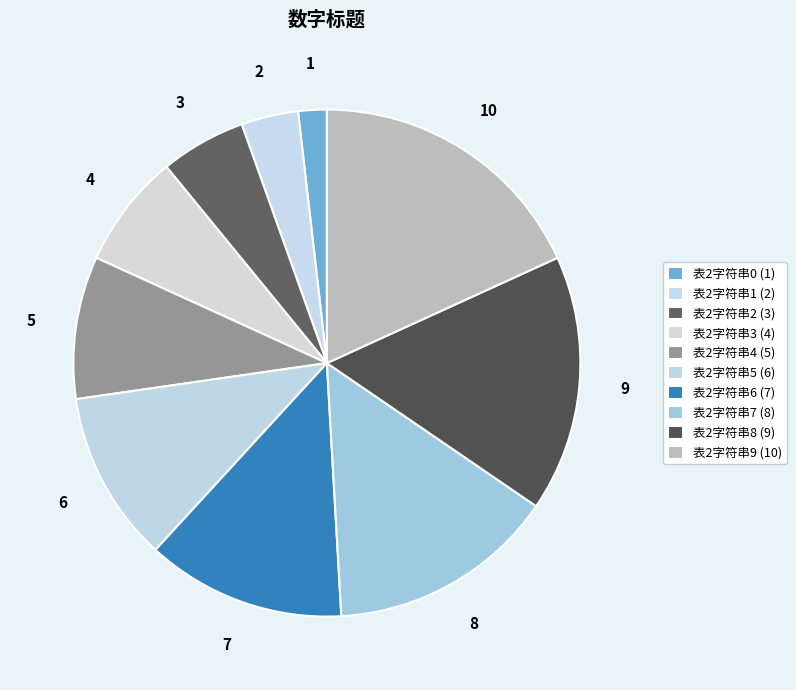

To the nearest percent, what percentage of the pie is 表2字符串0?

2%